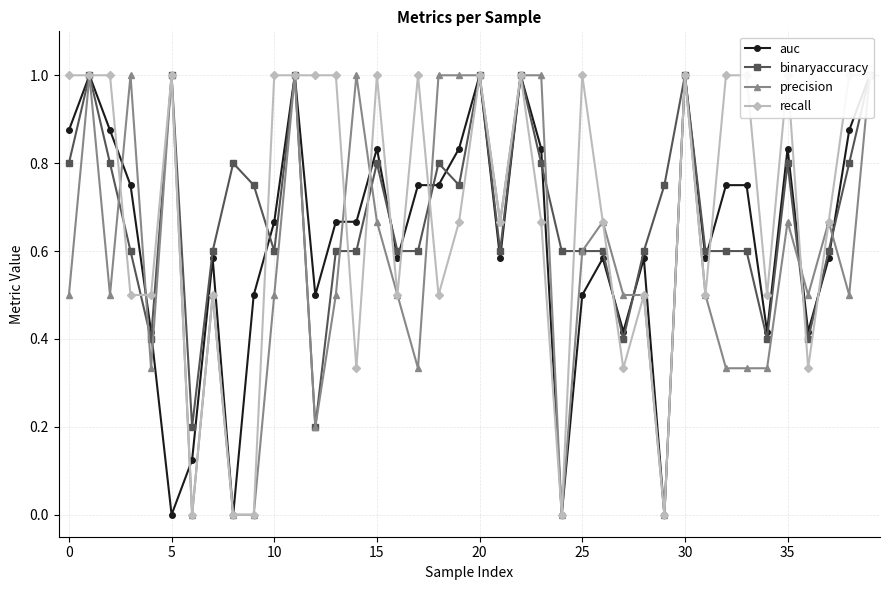

What are all the series names shown in the legend?

auc, binaryaccuracy, precision, recall